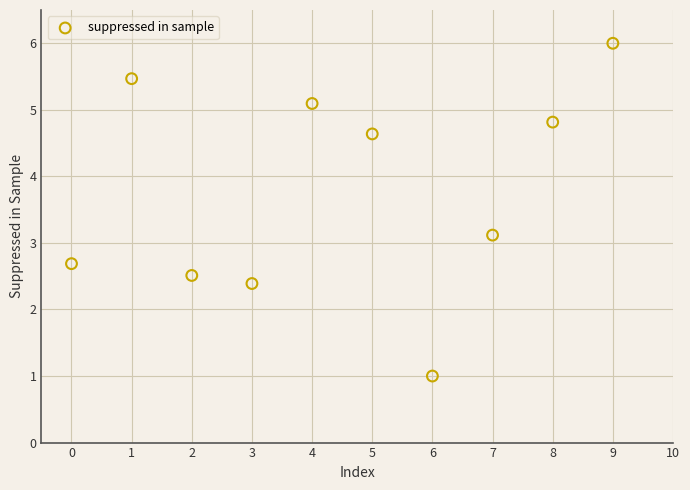

What is the average Y value?

3.8